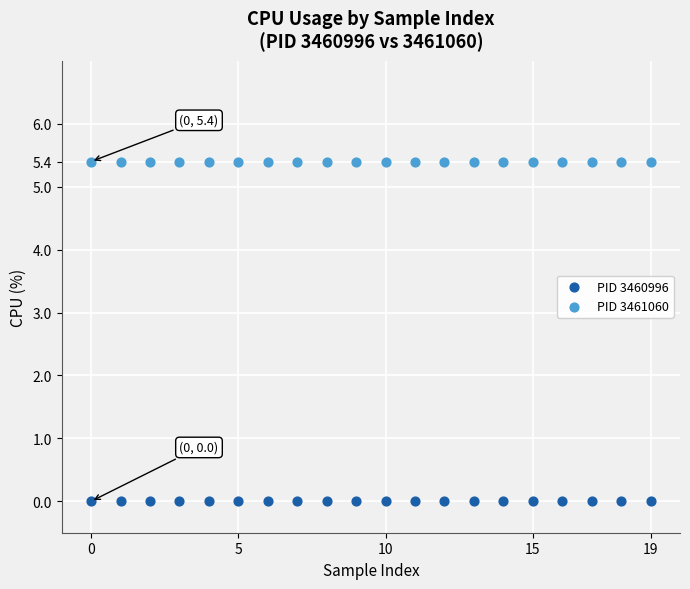

Which series contains the highest Y value?

PID 3461060